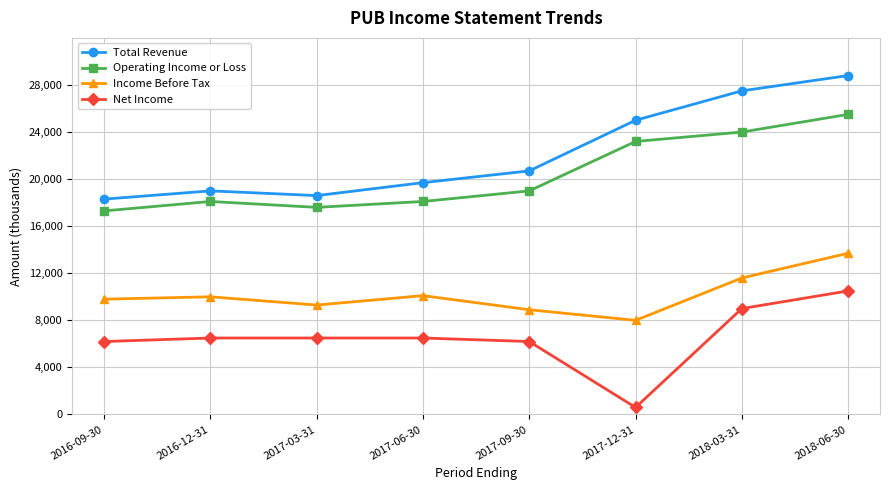

What is the sum of the Operating Income or Loss values at 2017-03-31 and 2018-06-30?

43100